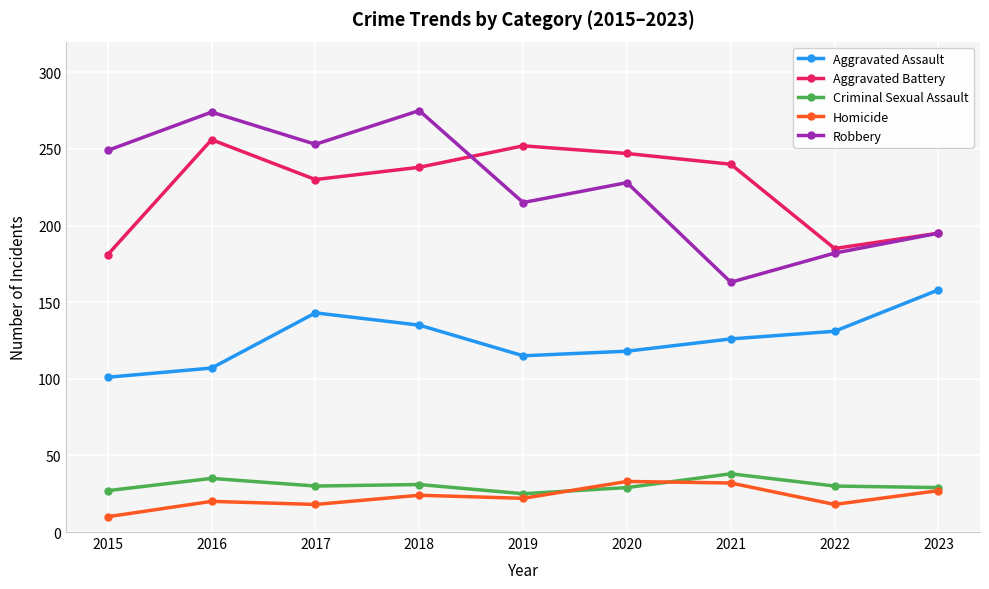

Is the value of Robbery at 2015 greater than the value of Aggravated Assault at 2021?

Yes